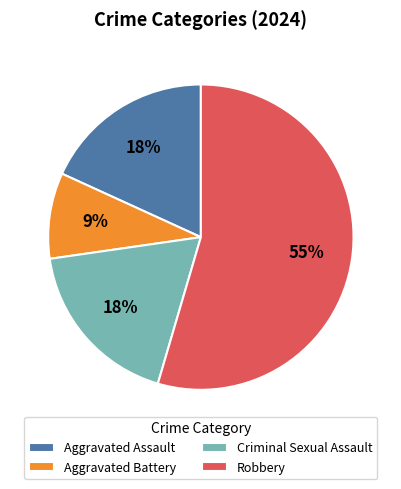

Does Criminal Sexual Assault represent more than half of the total?

No